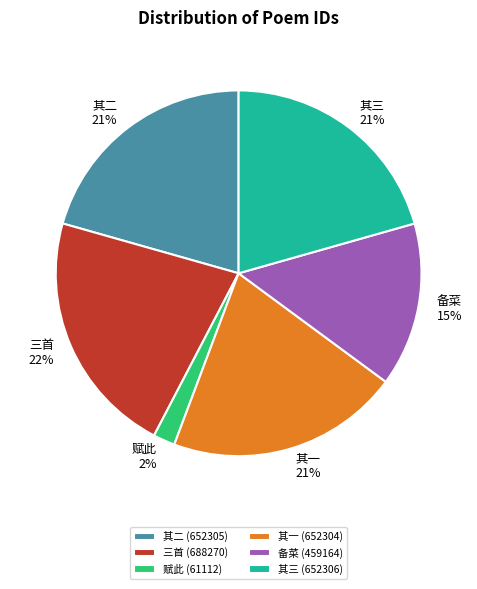

To the nearest percent, what is the difference between the largest and smallest slice percentages?

20%